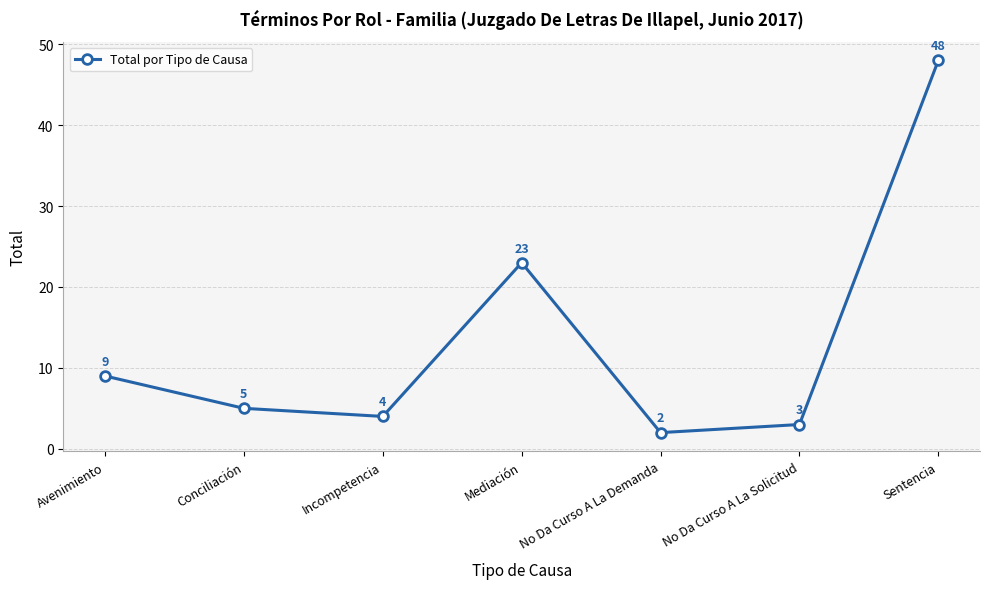

Rank the categories by value from lowest to highest.

No Da Curso A La Demanda, No Da Curso A La Solicitud, Incompetencia, Conciliación, Avenimiento, Mediación, Sentencia